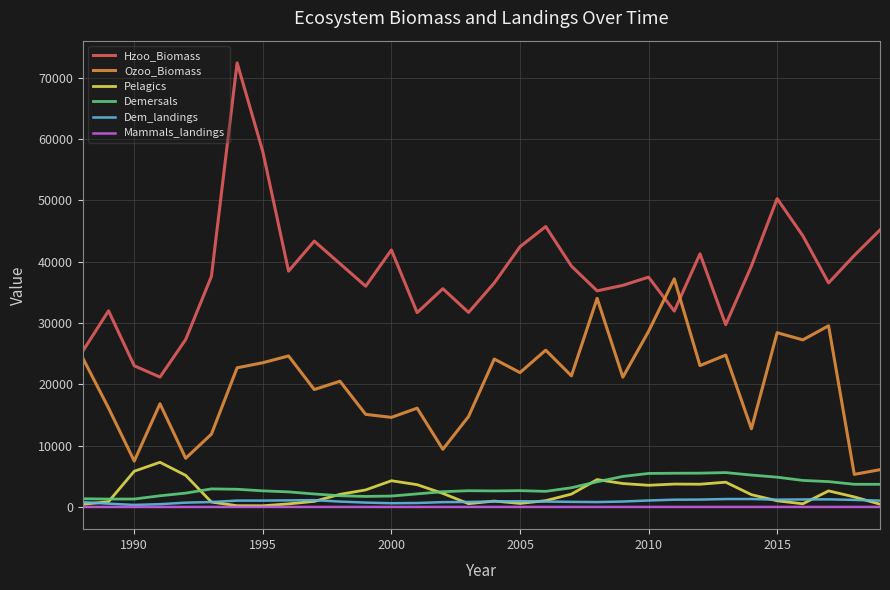

Does the chart display data point markers on the line(s)?

No